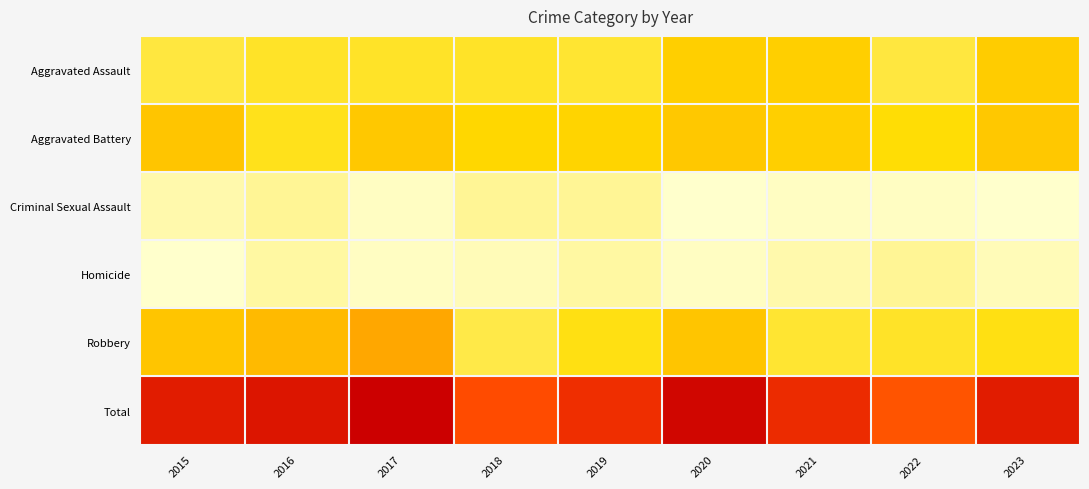

What is the spread (max minus min) of values at 2018?

52